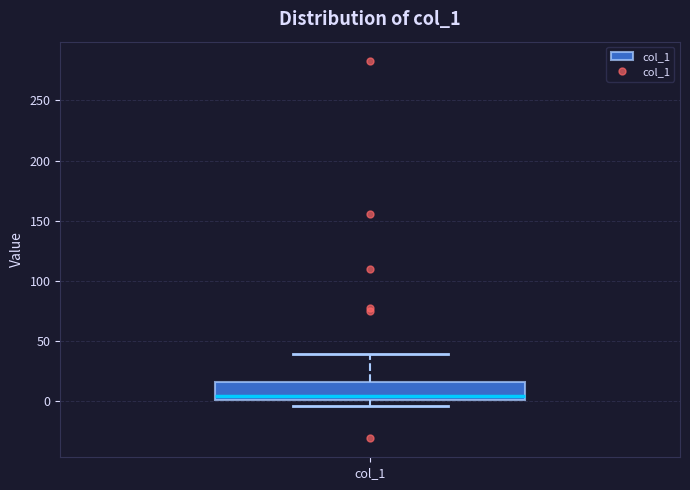

Transcribe this box plot: give where the median line is, the range the box spans, and where the two whiskers end, as read against the y-axis. The values are not printed on the chart, so give them approximately, as read against the axis.

median 5, box 0 to 15, whiskers -5 to 40